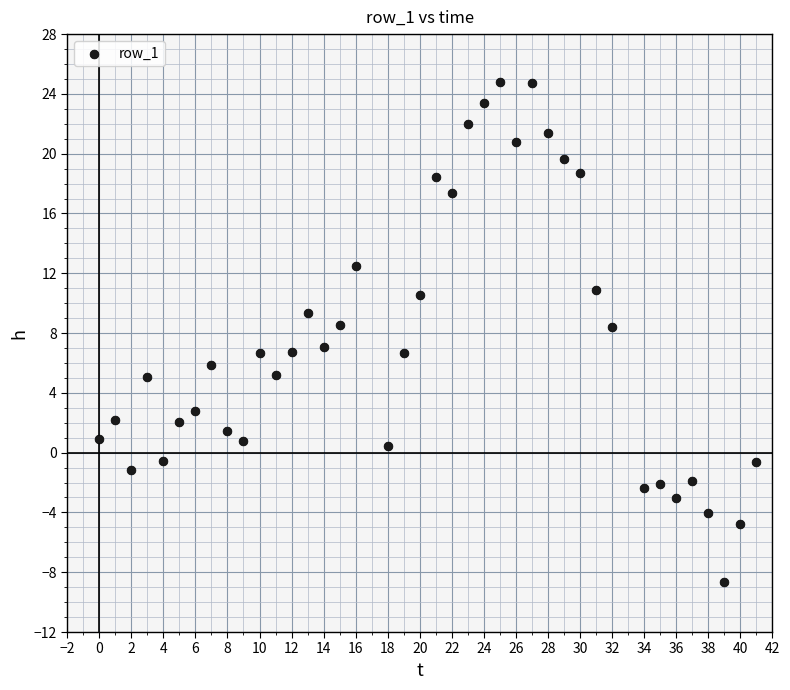

What is the range of X values (max minus min)?

41.0